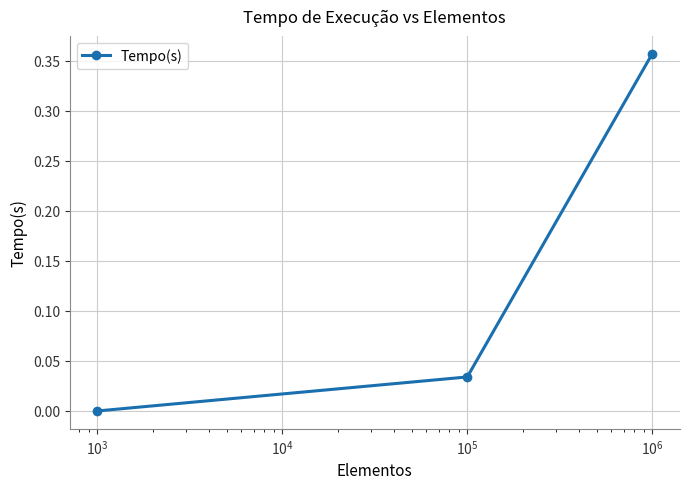

What is the difference between the maximum and second lowest values?

0.3